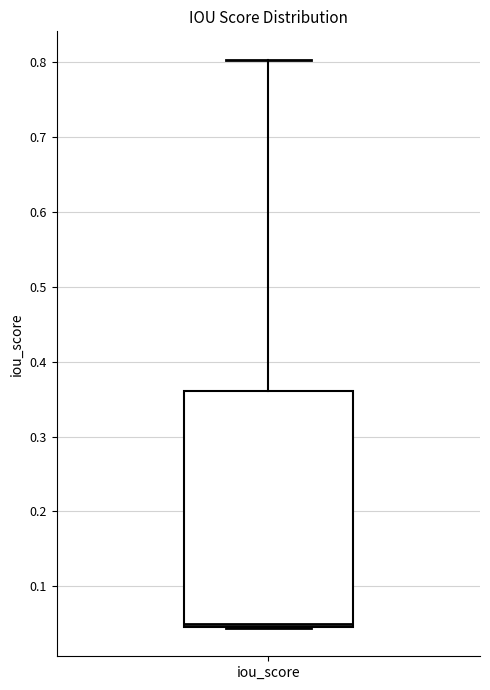

Transcribe this box plot: give where the median line is, the range the box spans, and where the two whiskers end, as read against the y-axis. The values are not printed on the chart, so give them approximately, as read against the axis.

median 0.05, box 0.04 to 0.36, whiskers 0.04 to 0.80